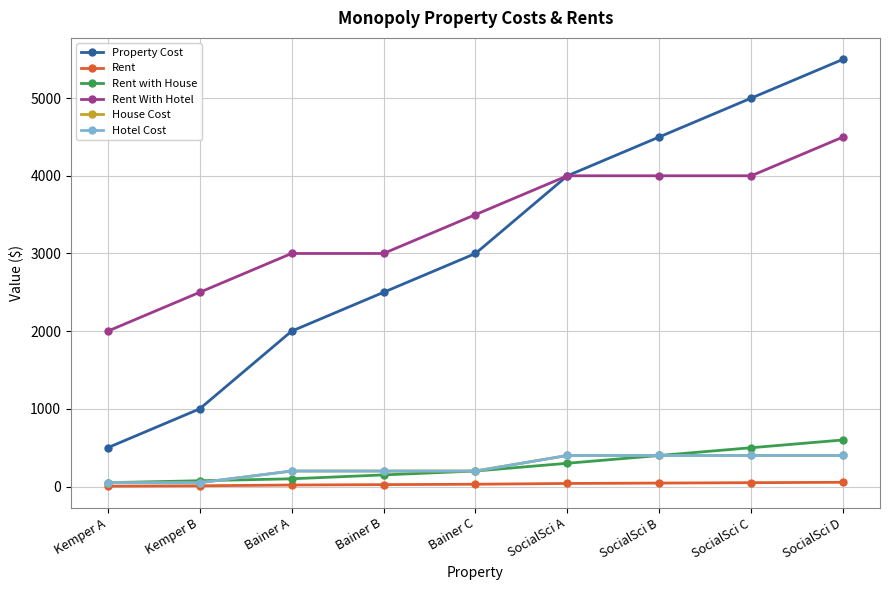

Reading left to right, what are all the values shown in this chart?

Property Cost: Kemper A=500	Kemper B=1000	Bainer A=2000	Bainer B=2500	Bainer C=3000	SocialSci A=4000	SocialSci B=4500	SocialSci C=5000	SocialSci D=5500
Rent: Kemper A=5	Kemper B=10	Bainer A=20	Bainer B=25	Bainer C=30	SocialSci A=40	SocialSci B=45	SocialSci C=50	SocialSci D=55
Rent with House: Kemper A=50	Kemper B=75	Bainer A=100	Bainer B=150	Bainer C=200	SocialSci A=300	SocialSci B=400	SocialSci C=500	SocialSci D=600
Rent With Hotel: Kemper A=2000	Kemper B=2500	Bainer A=3000	Bainer B=3000	Bainer C=3500	SocialSci A=4000	SocialSci B=4000	SocialSci C=4000	SocialSci D=4500
House Cost: Kemper A=50	Kemper B=50	Bainer A=200	Bainer B=200	Bainer C=200	SocialSci A=400	SocialSci B=400	SocialSci C=400	SocialSci D=400
Hotel Cost: Kemper A=50	Kemper B=50	Bainer A=200	Bainer B=200	Bainer C=200	SocialSci A=400	SocialSci B=400	SocialSci C=400	SocialSci D=400